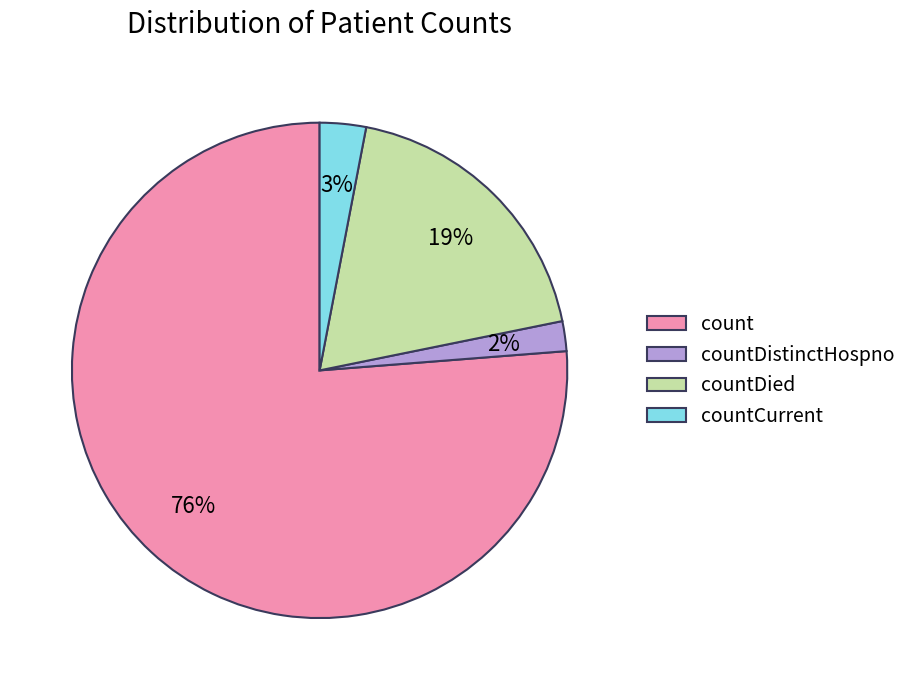

To the nearest percent, what is the difference between the largest and smallest slice percentages?

74%